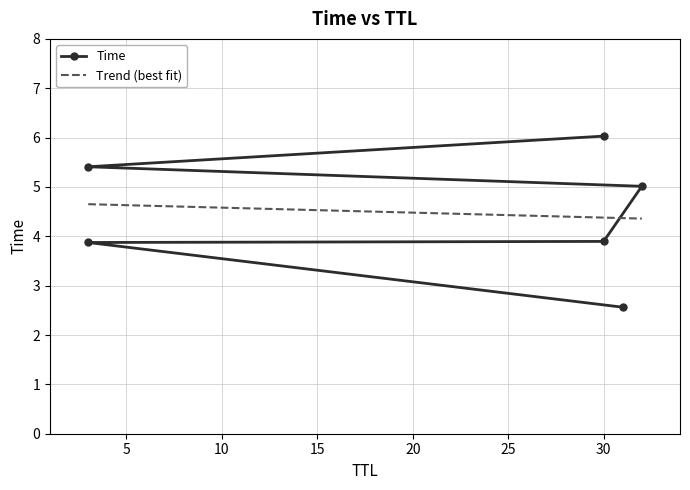

How many data points does each series have?

6